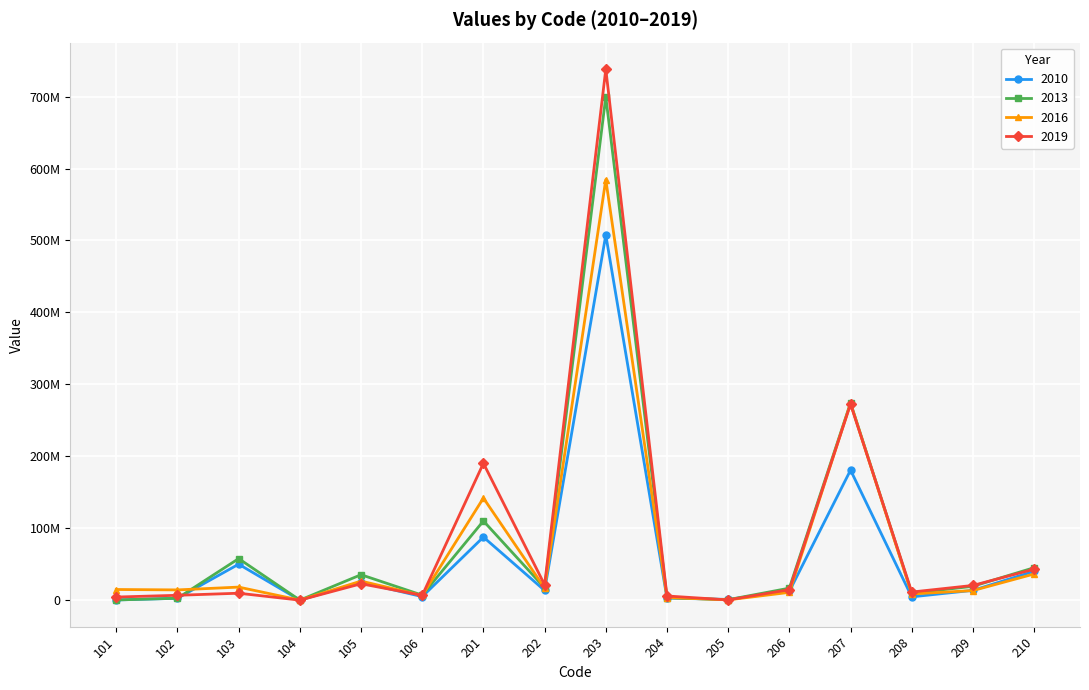

Rank the categories by 2010 value from lowest to highest.

104, 101, 205, 102, 204, 208, 106, 206, 202, 209, 105, 210, 103, 201, 207, 203